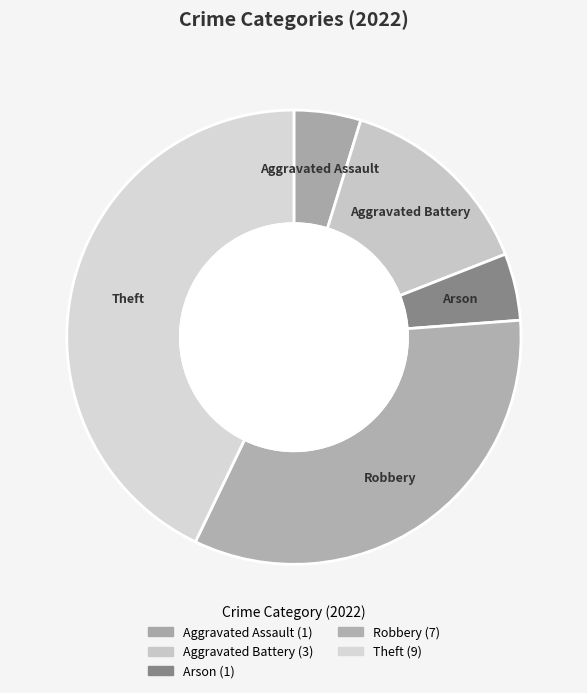

How many segments does this pie chart have?

5